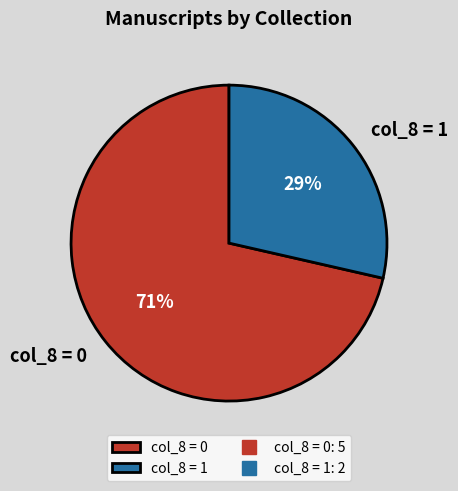

How many segments does this pie chart have?

2